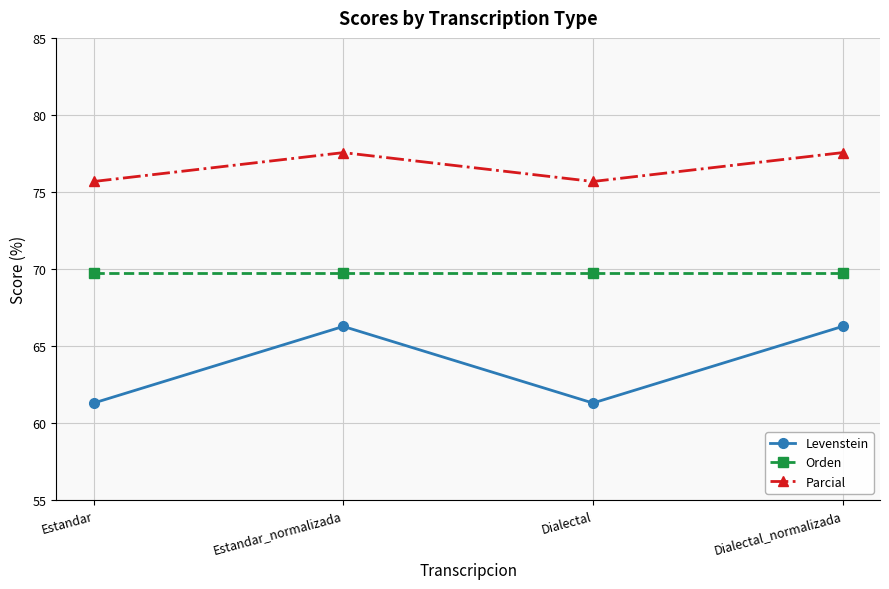

How many lines are shown in the chart?

3